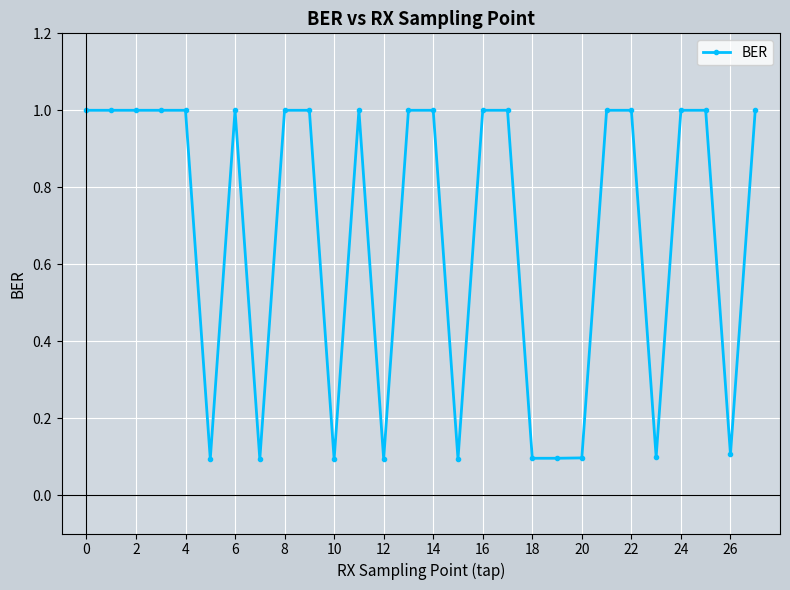

What is the greatest value displayed?

1.0